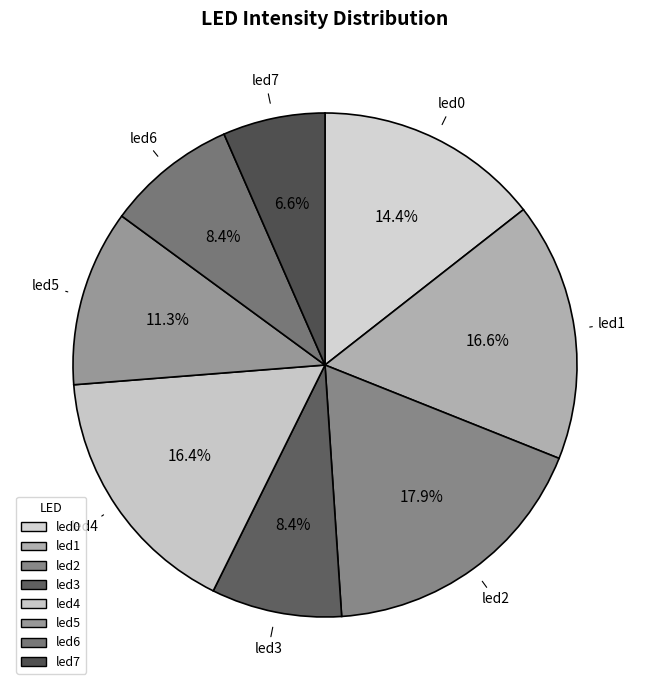

True or false: led5 accounts for 11% of the total.

True